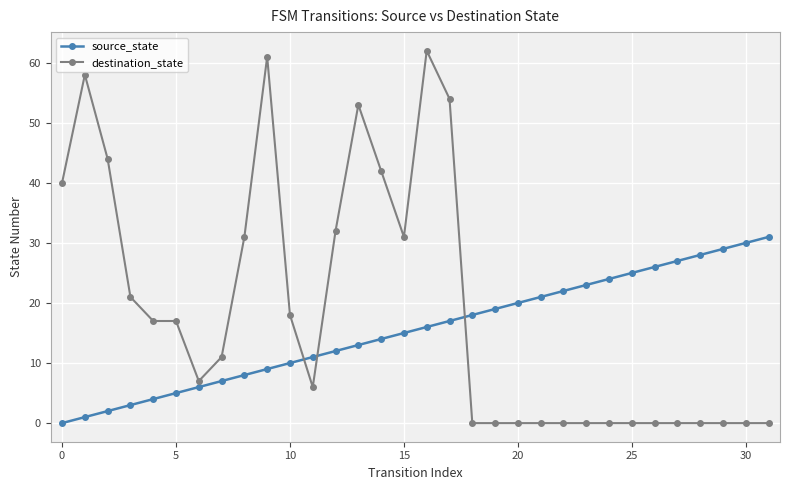

What is the value of the destination_state point at the 3rd from the left?

44